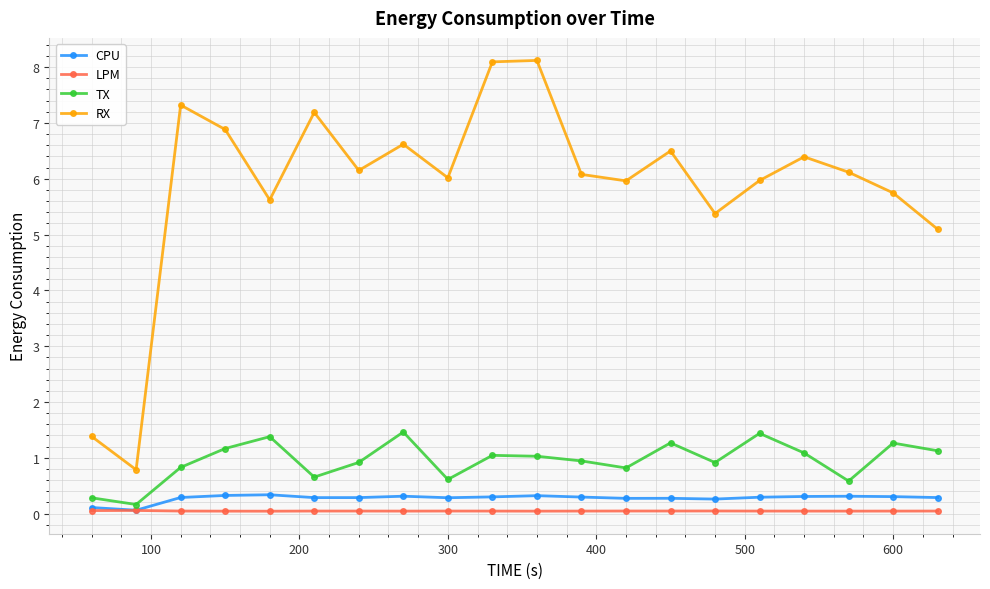

Which series has the largest range (max minus min)?

RX